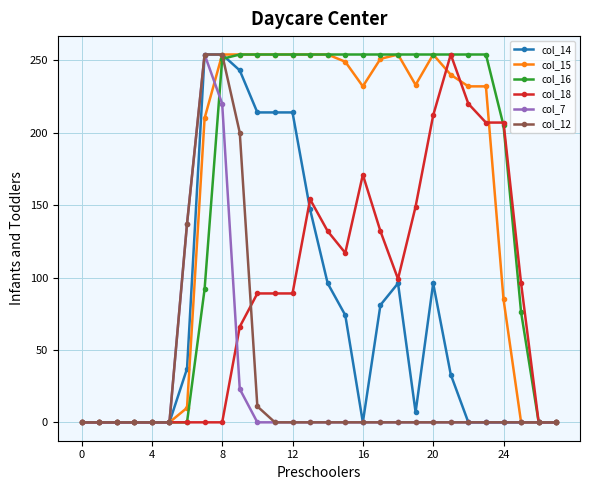

At how many categories does at least one series exceed 159?

18